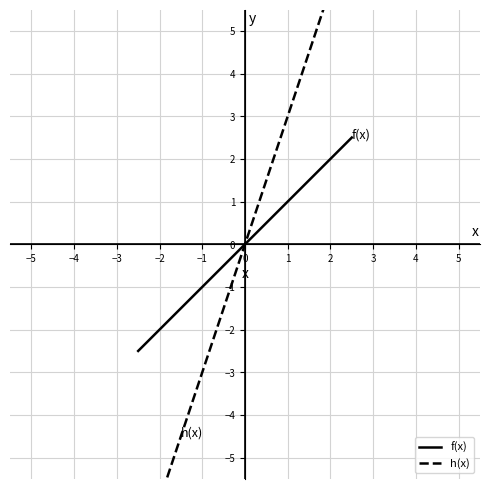

What position from the left is 0?

6